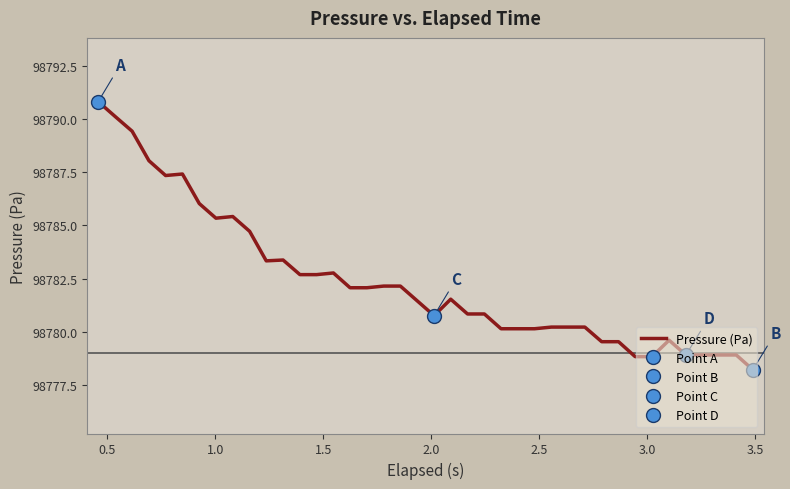

How many data points are less than 98781?

19